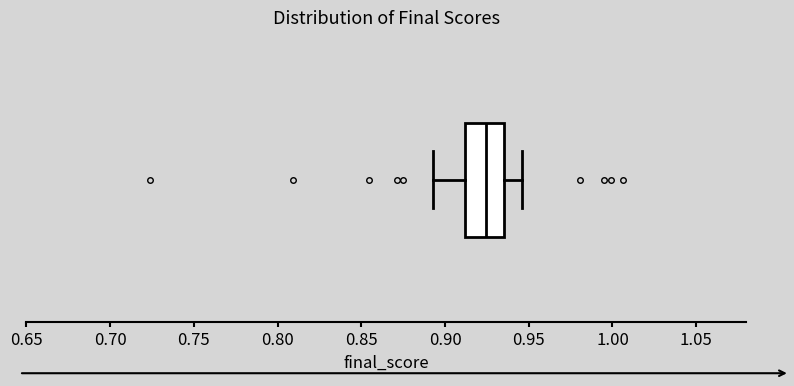

Transcribe this box plot: give where the median line is, the range the box spans, and where the two whiskers end, as read against the x-axis. The values are not printed on the chart, so give them approximately, as read against the axis.

median 0.925, box 0.910 to 0.935, whiskers 0.895 to 0.945